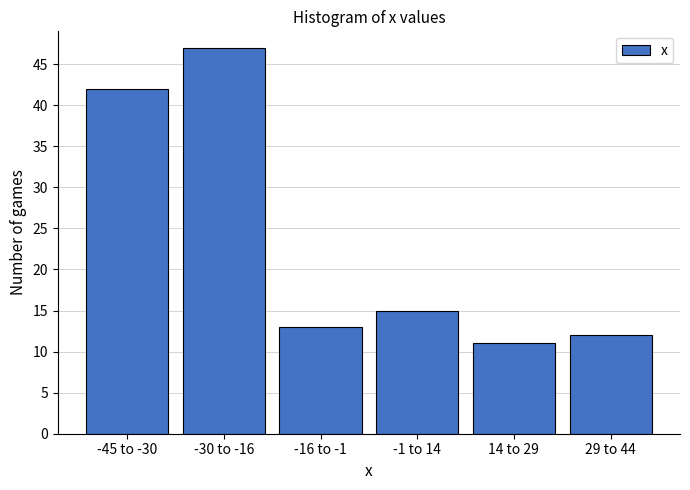

Reading right to left, list all the values displayed in this chart.

29 to 44=12	14 to 29=11	-1 to 14=15	-16 to -1=13	-30 to -16=47	-45 to -30=42